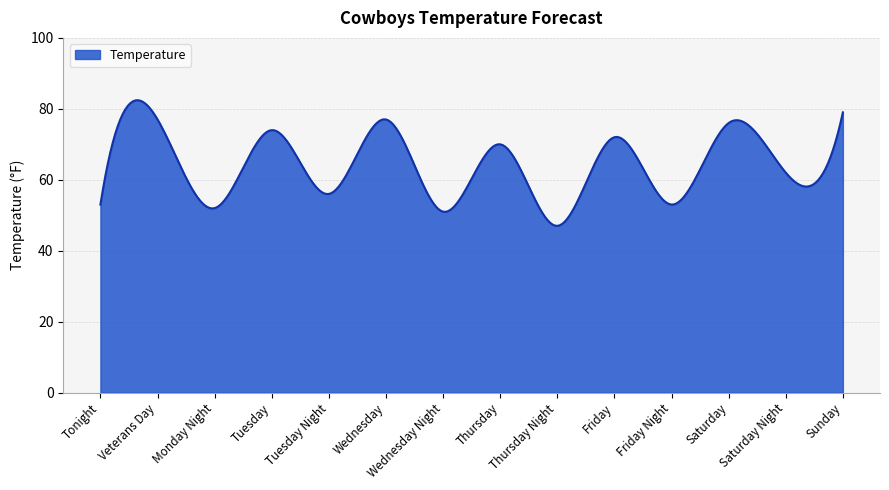

What is the maximum value shown in the chart?

82.4